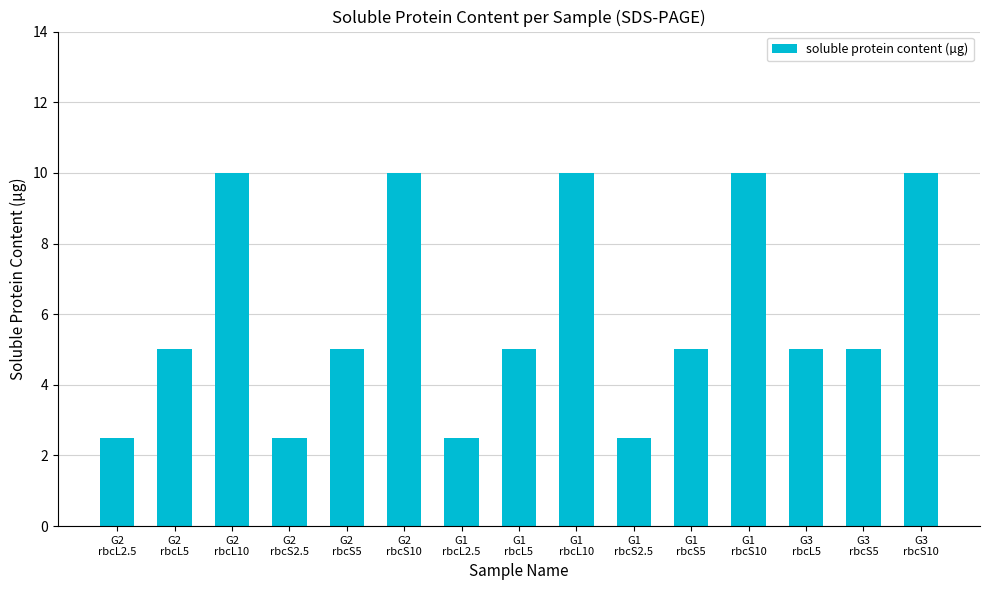

What is the minimum value shown in the chart?

2.5